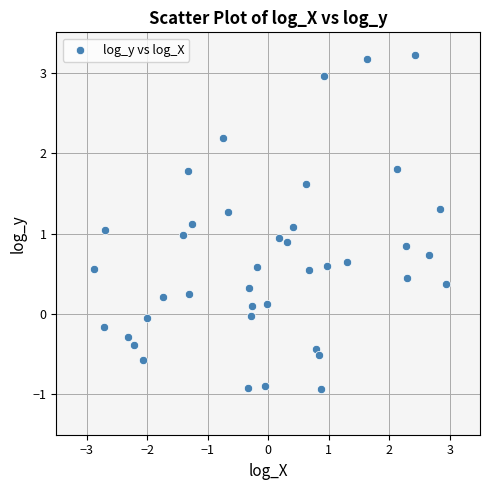

What is the range of X values (max minus min)?

5.8